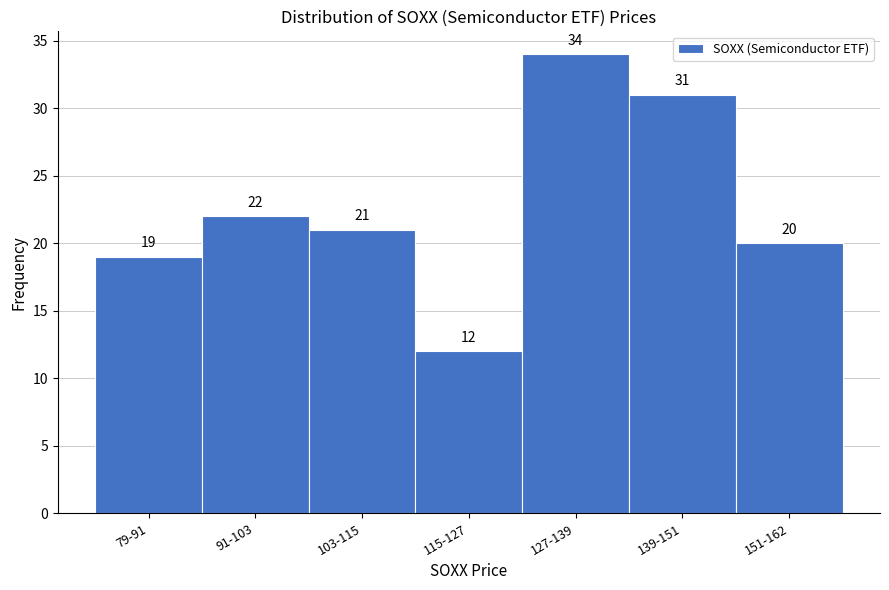

Reading left to right, transcribe all the data shown in this chart.

79-91=19	91-103=22	103-115=21	115-127=12	127-139=34	139-151=31	151-162=20